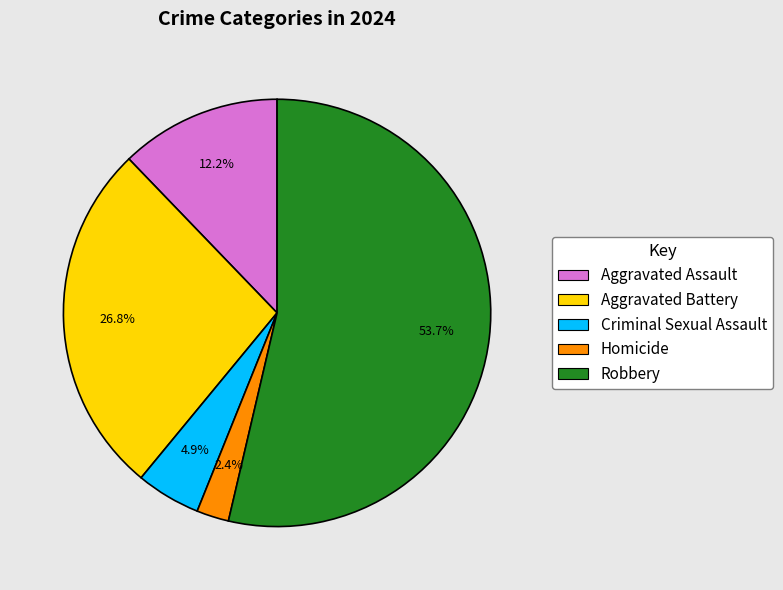

What is the largest slice in the pie chart?

Robbery